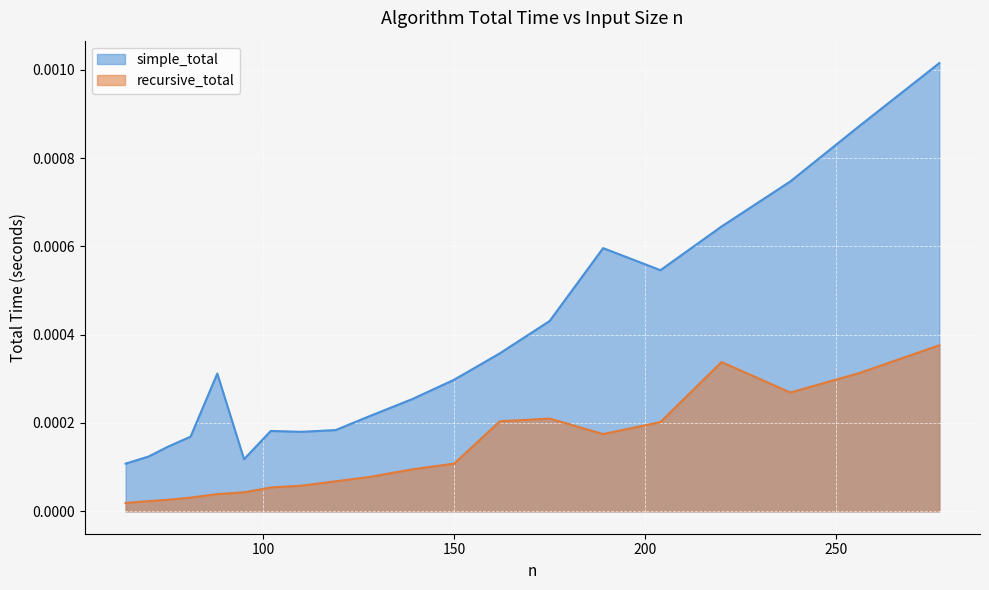

In recursive_total, how many points are lower than both neighbors (excluding endpoints)?

2